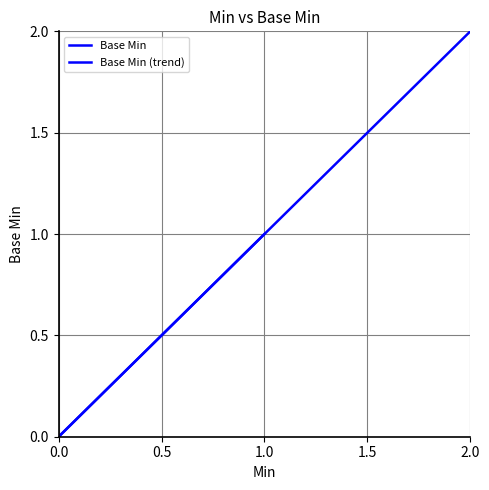

How many lines are shown in the chart?

1